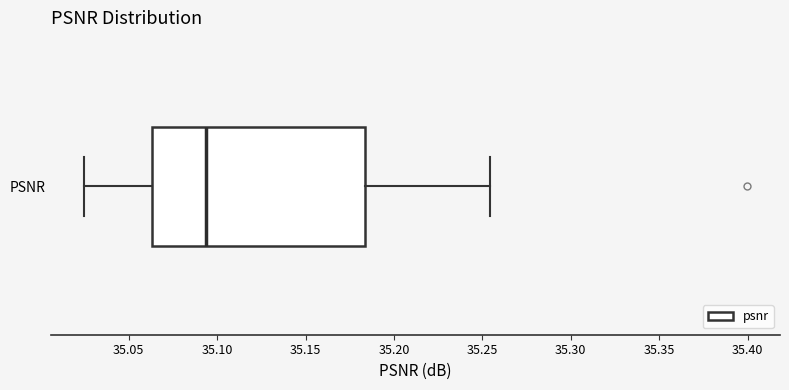

Transcribe this box plot: give where the median line is, the range the box spans, and where the two whiskers end, as read against the x-axis. The values are not printed on the chart, so give them approximately, as read against the axis.

median 35.095, box 35.065 to 35.185, whiskers 35.025 to 35.255